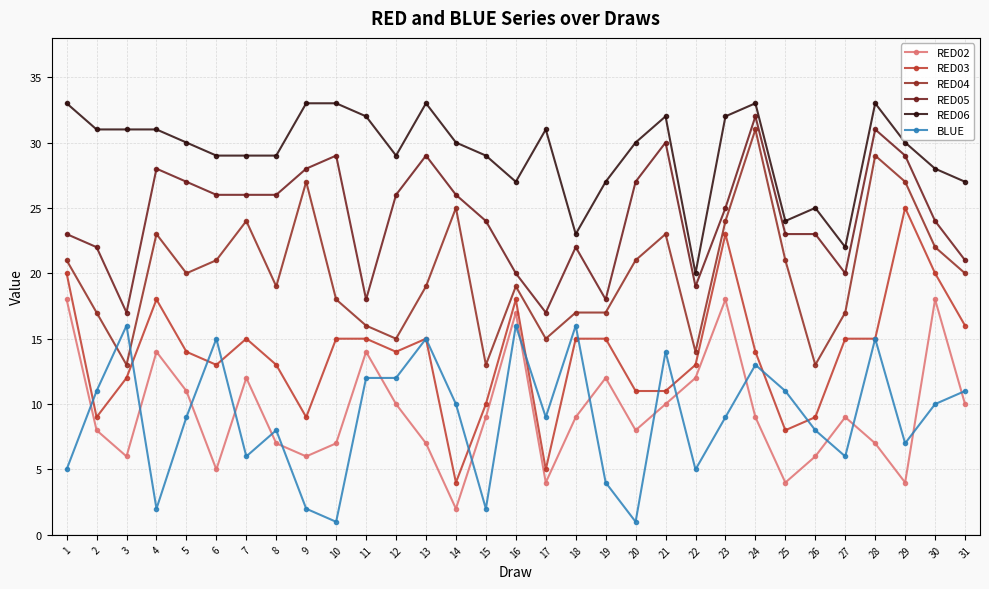

What is the minimum value shown in the chart?

1